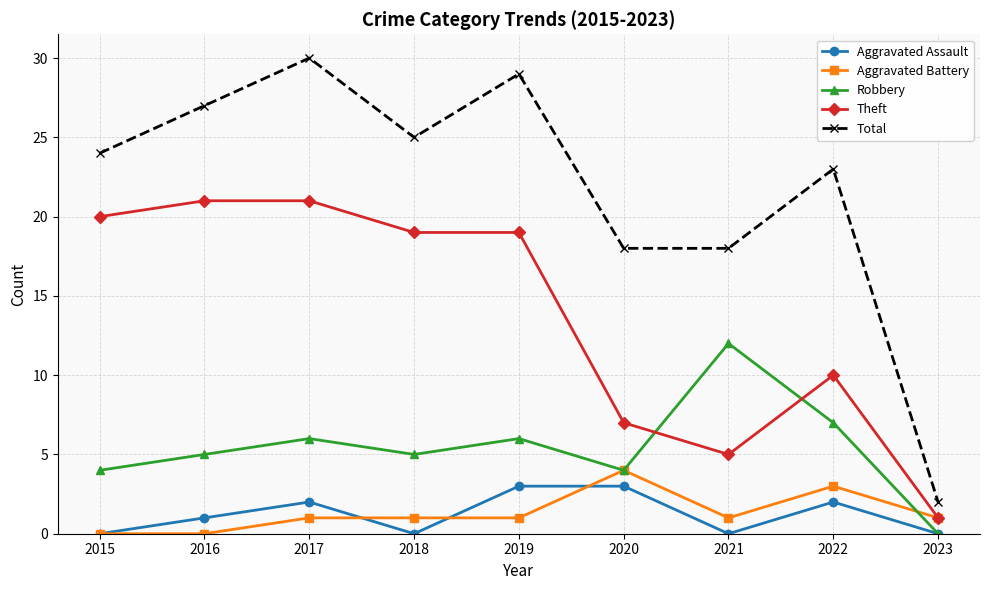

What is the total value across all series at 2017?

60